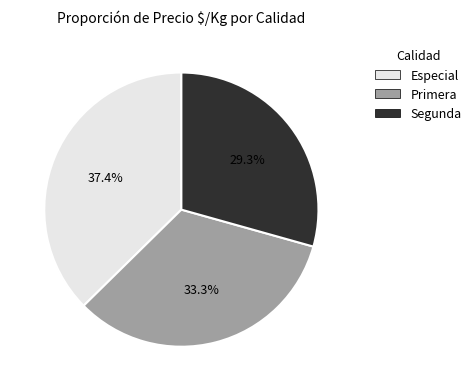

Does Especial account for over 50% of the chart?

No